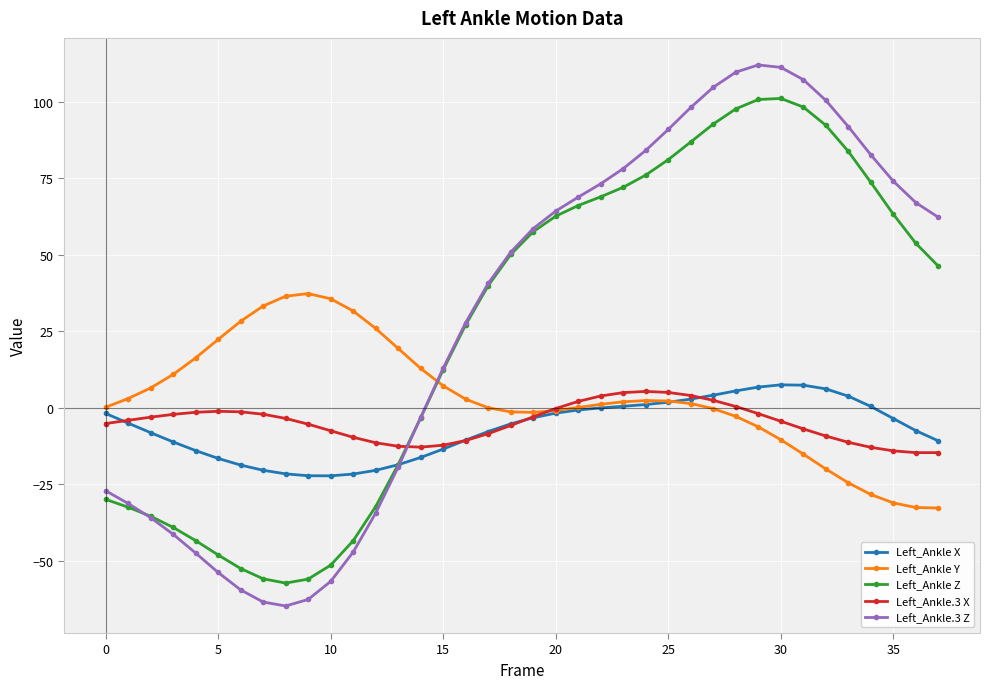

True or false: Left_Ankle Z and Left_Ankle.3 X cross at least once.

True